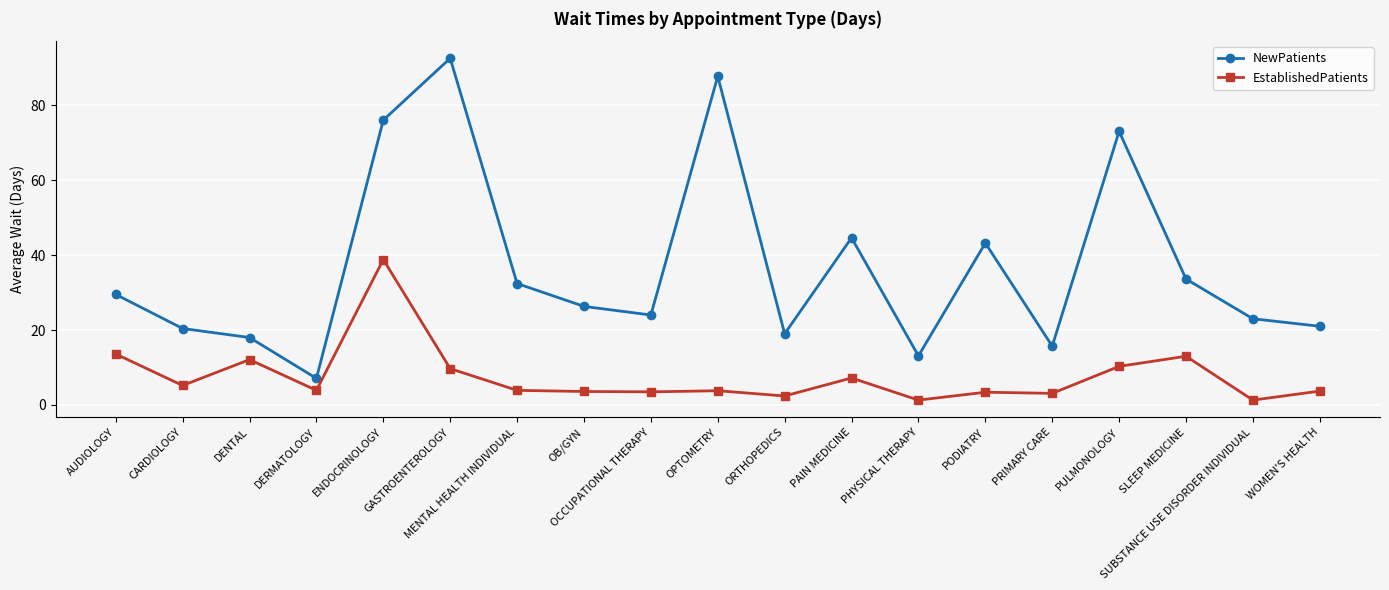

In EstablishedPatients, how many points are higher than both neighbors (excluding endpoints)?

6